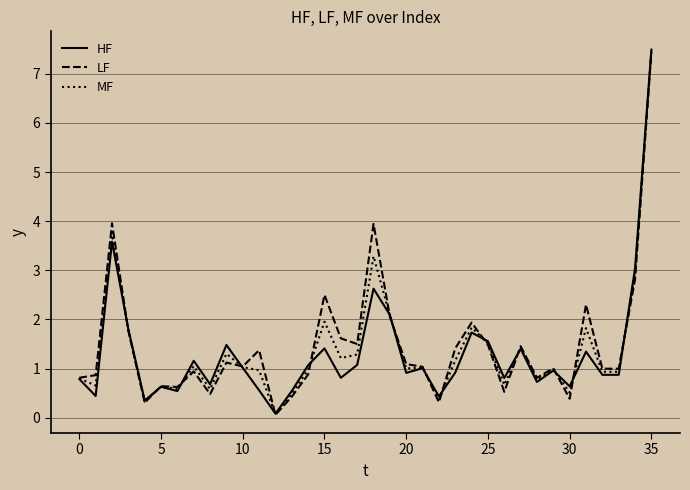

What is the maximum value for LF?

7.4